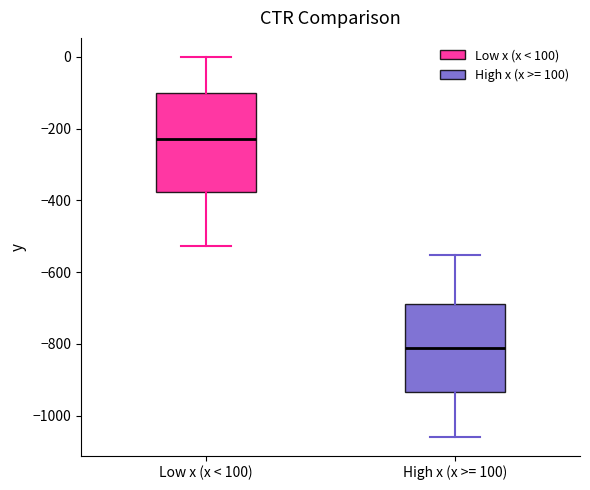

Reading left to right, transcribe this box plot: for each box, give where its median line is, the range the box spans, and where its two whiskers end, as read against the y-axis. The values are not printed on the chart, so give them approximately, as read against the axis.

Low x (x < 100): median -220, box -380 to -100, whiskers -520 to 0
High x (x >= 100): median -820, box -940 to -680, whiskers -1060 to -560